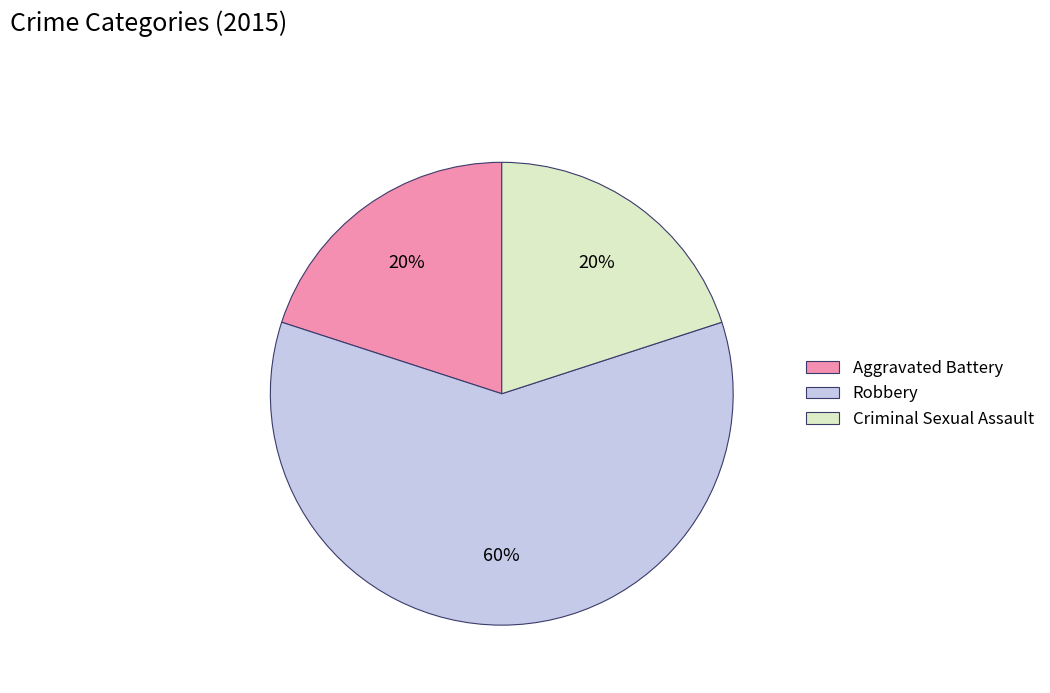

To the nearest percent, what is the difference between the Robbery and Aggravated Battery slice percentages?

40%